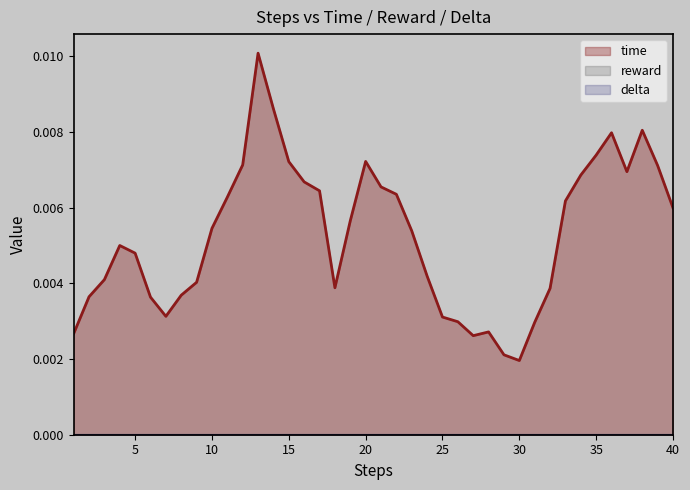

Count the number of data series in this chart.

3